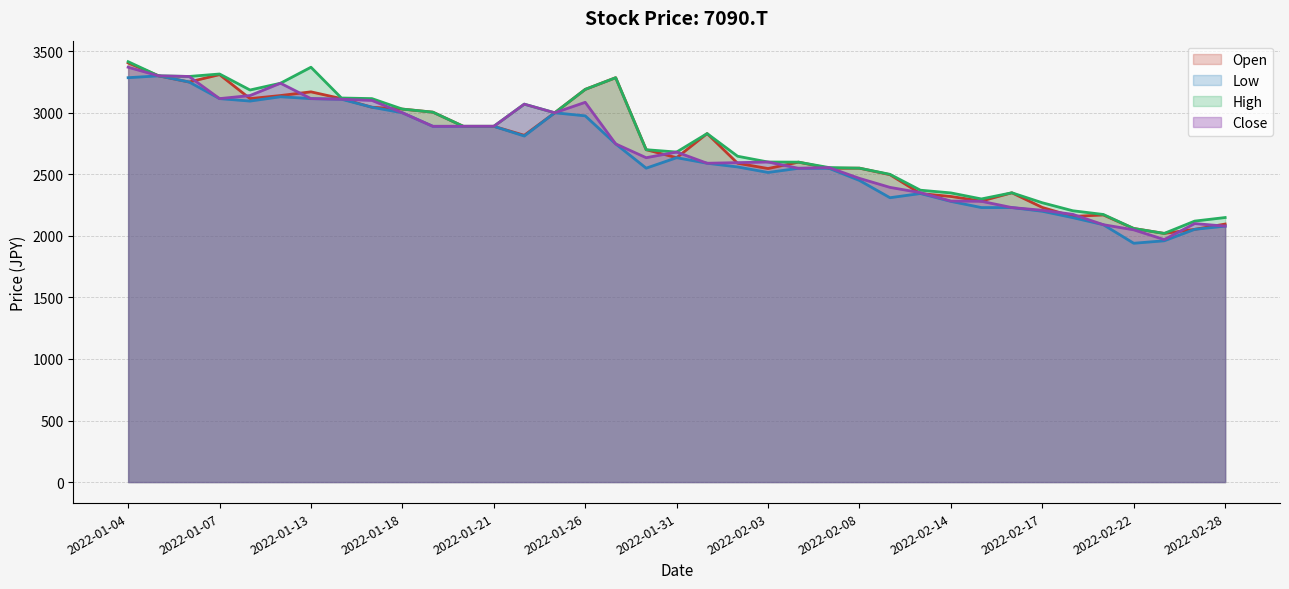

What is the highest value of the Low series?

3300